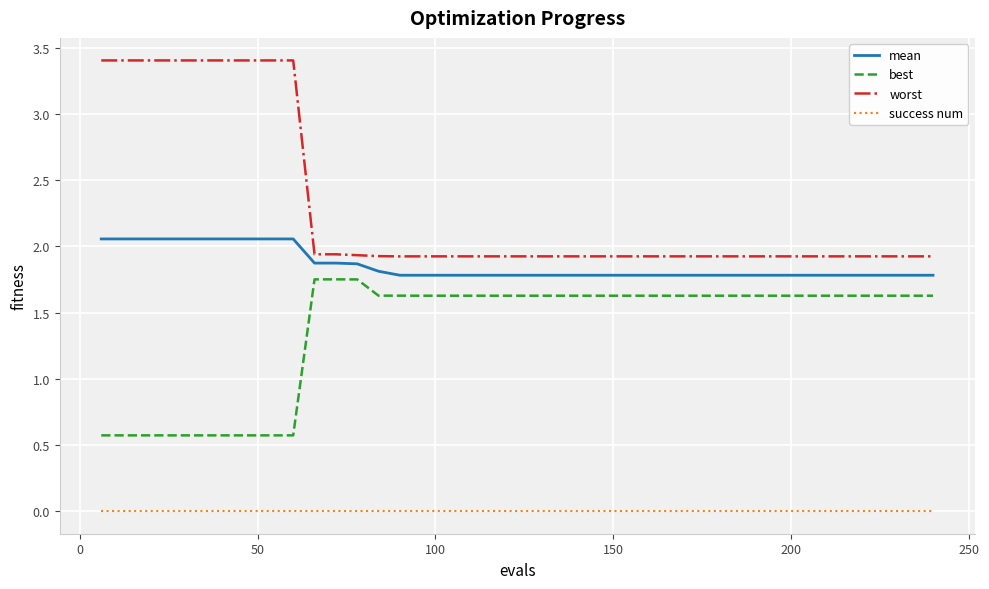

True or false: worst and success num intersect in this chart.

False